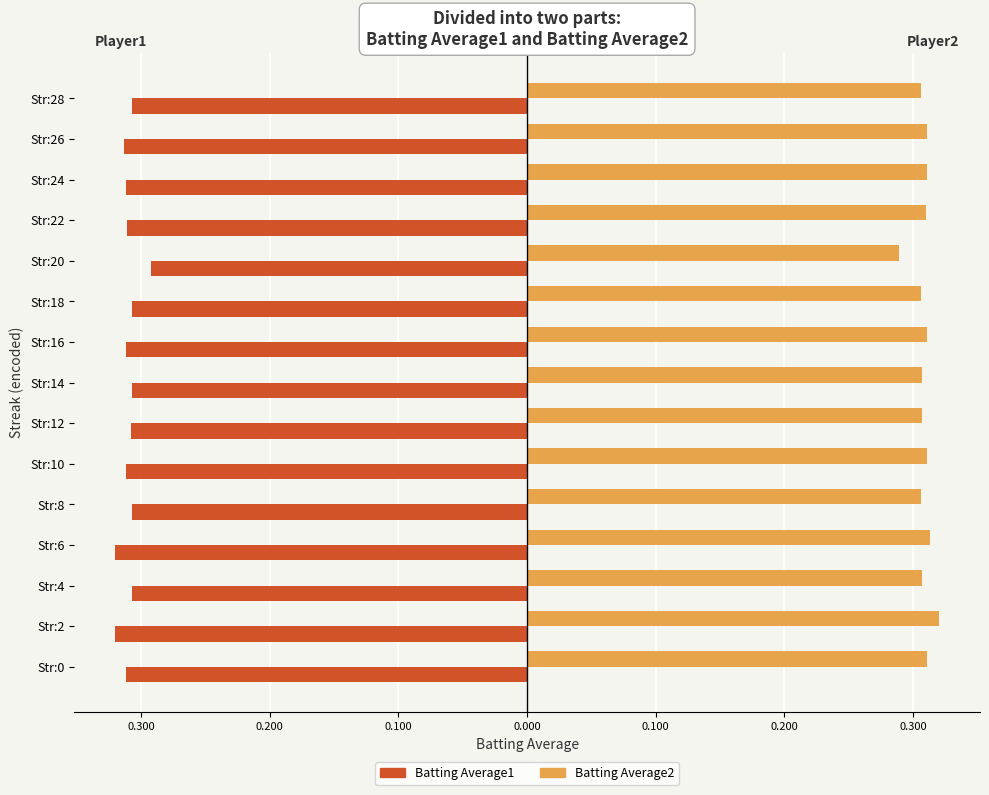

What are all the series names shown in the legend?

Batting Average1, Batting Average2